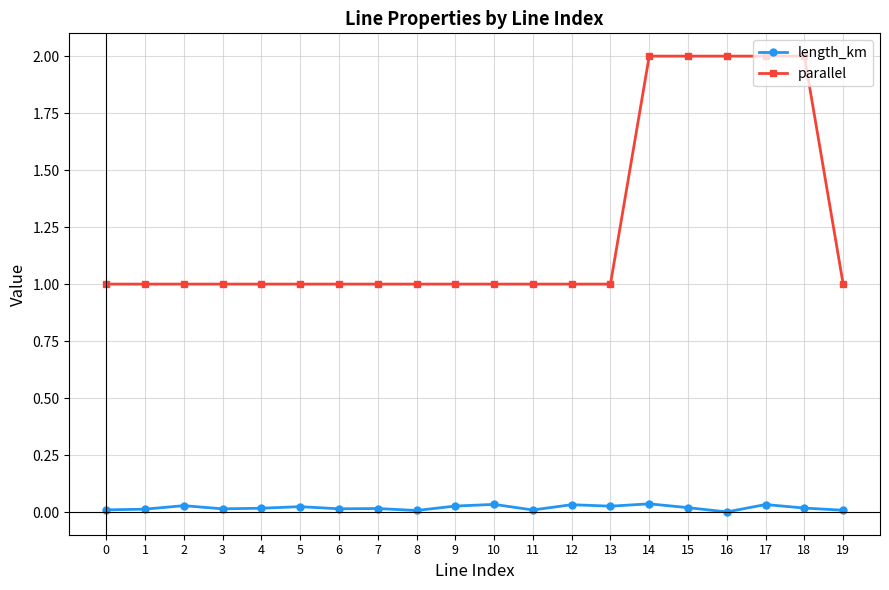

True or false: length_km has a value of 0.0 at 19.

True